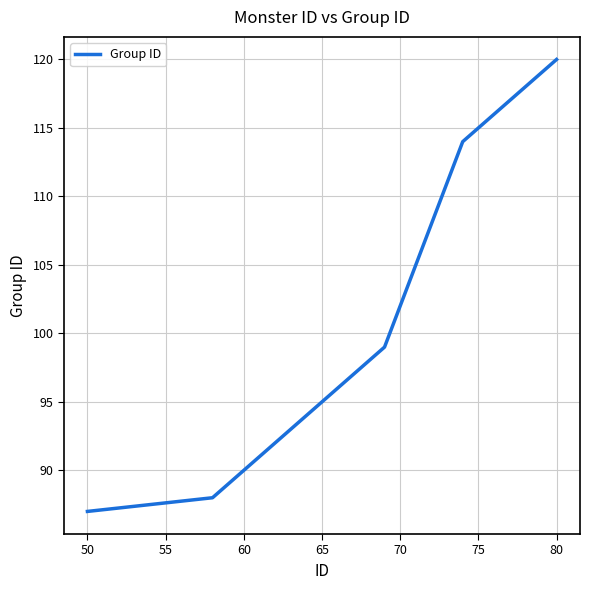

What is the maximum value shown in the chart?

120